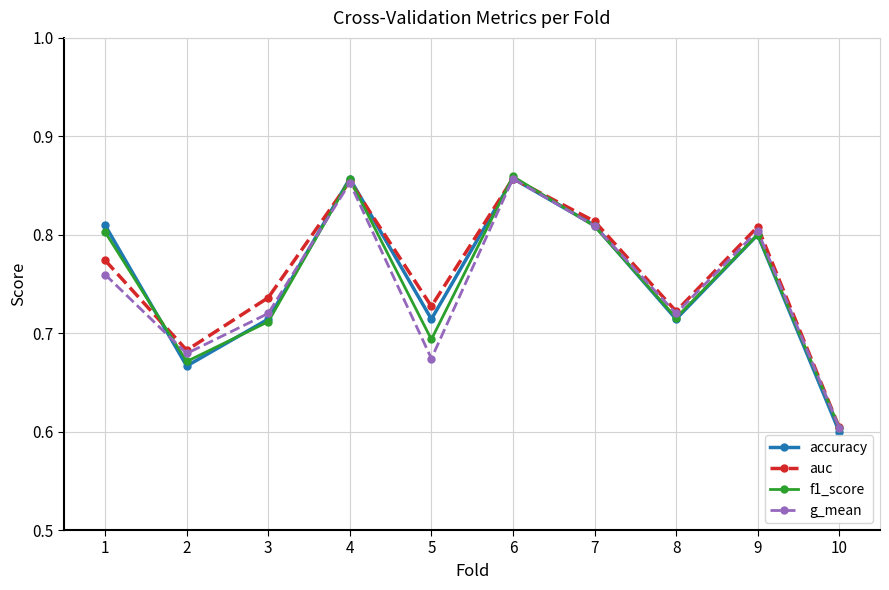

At how many categories does at least one series exceed 0?

10